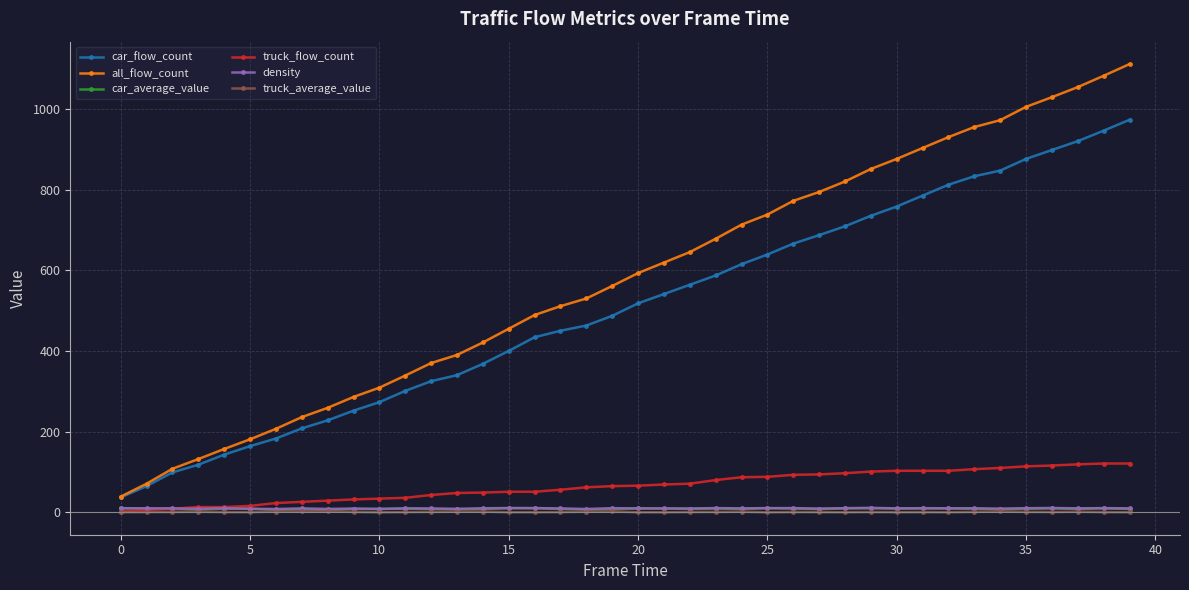

True or false: car_average_value has more than 1 points higher than both neighbors.

True